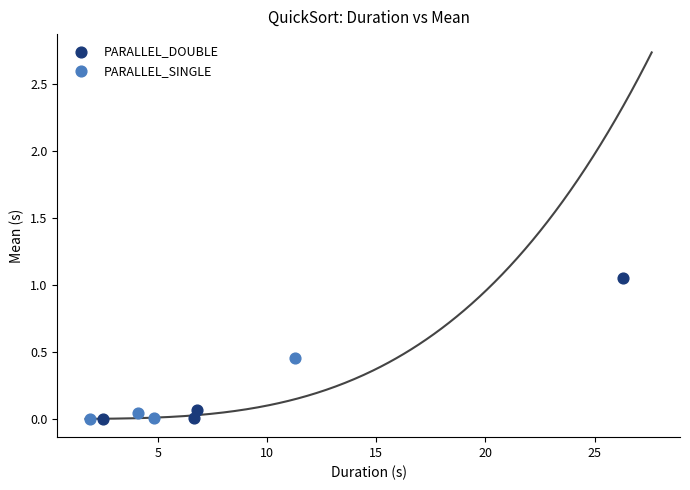

Which series contains the highest Y value?

PARALLEL_DOUBLE